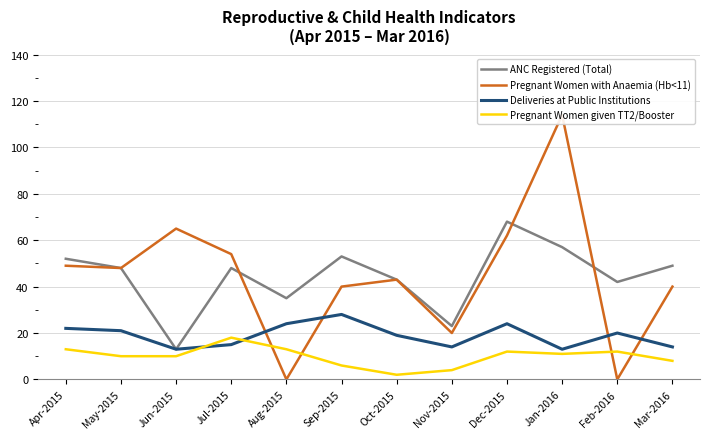

Rank the series at Nov-2015 from lowest to highest value.

Pregnant Women given TT2/Booster, Deliveries at Public Institutions, Pregnant Women with Anaemia (Hb<11), ANC Registered (Total)